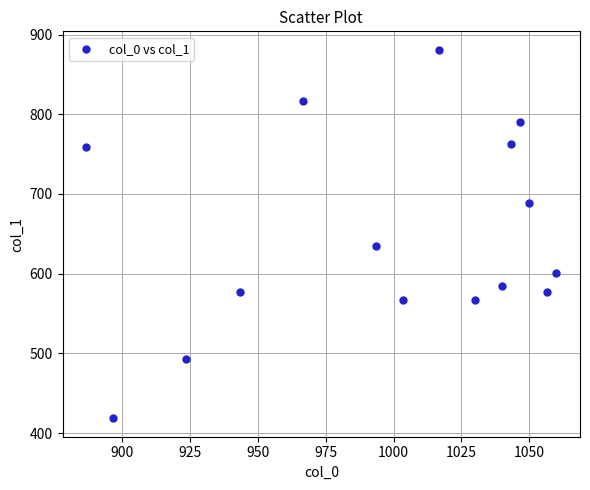

What Y value in the scatter plot is closest to 649?

634.5